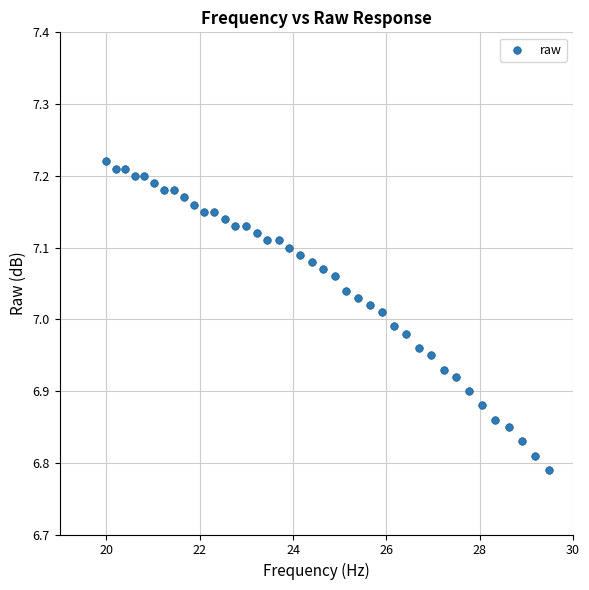

What is the range of Y values (max minus min)?

0.4